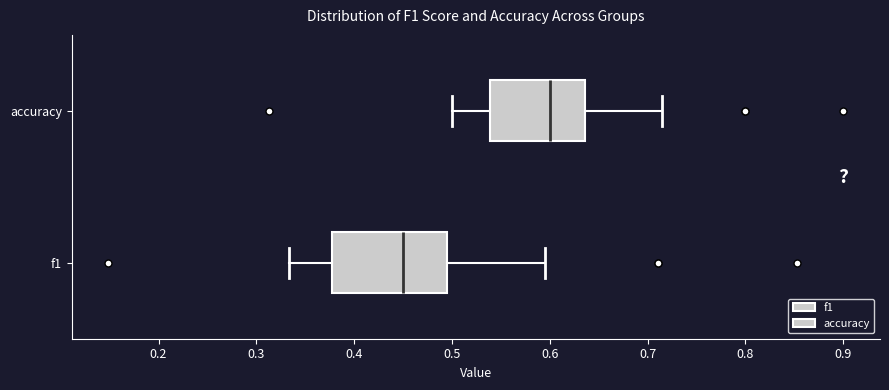

Which box has the furthest to the left median line?

f1